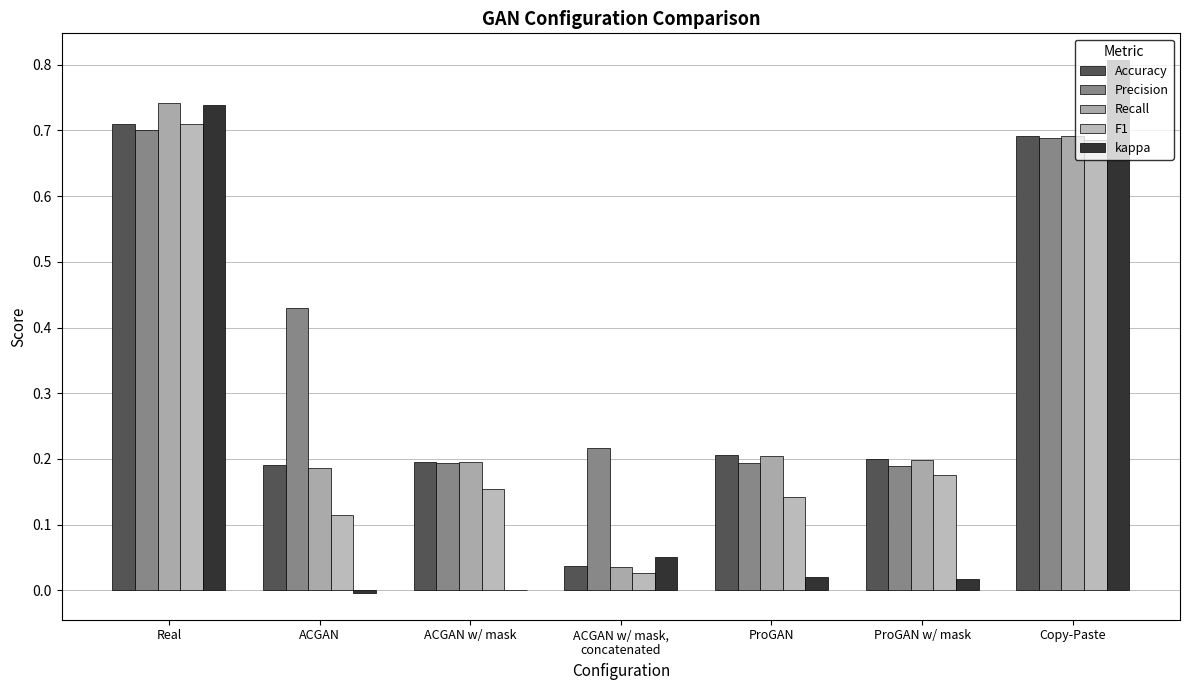

What is the total value across all series at Copy-Paste?

3.6